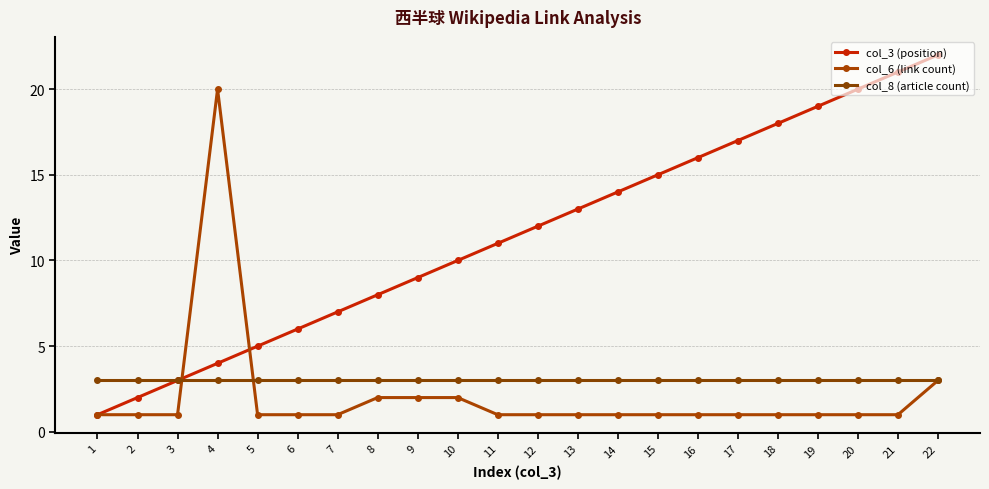

Is this an area chart (filled region under the line)?

No